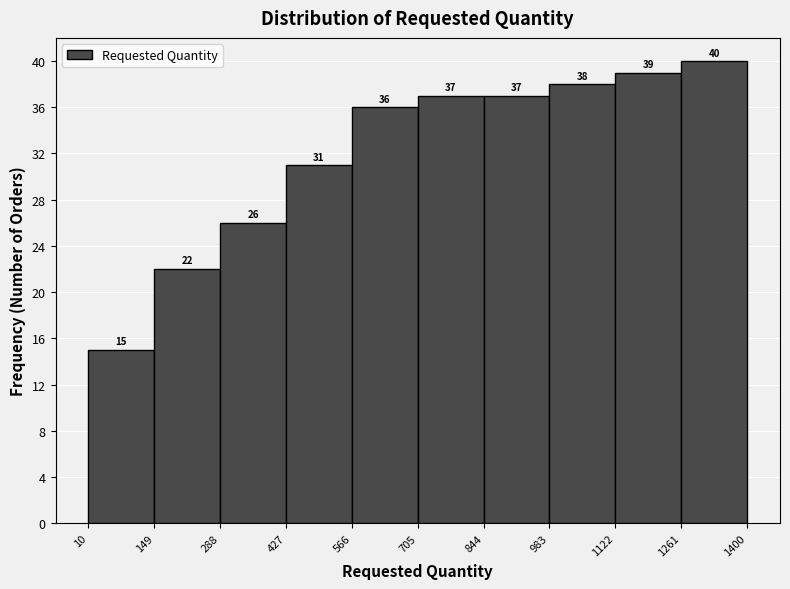

Reading left to right, transcribe this chart: for each bar, give the range it covers on the x-axis and its height.

10 to 149: 15
149 to 288: 22
288 to 427: 26
427 to 566: 31
566 to 705: 36
705 to 844: 37
844 to 983: 37
983 to 1122: 38
1122 to 1261: 39
1261 to 1400: 40